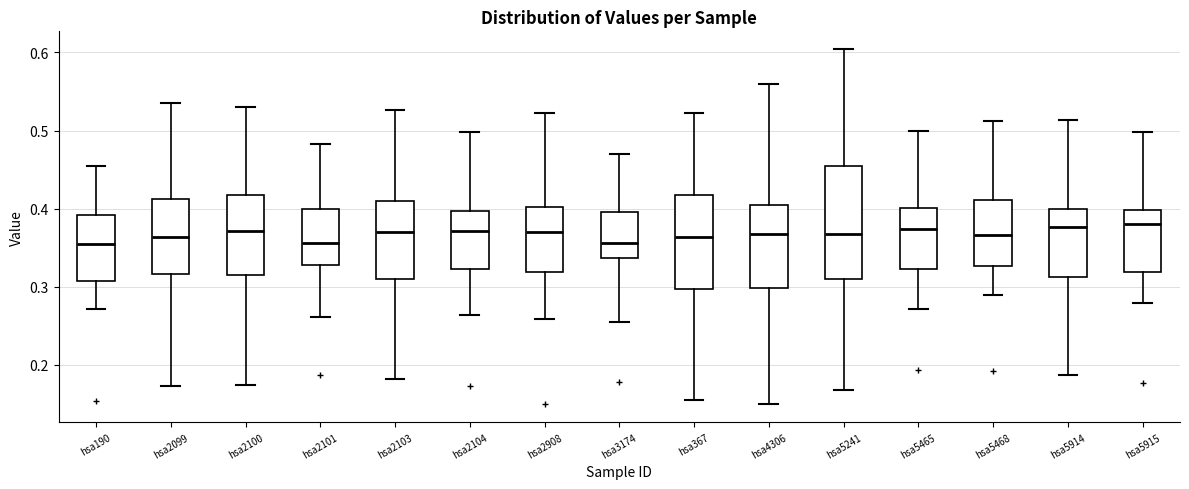

Which box is the tallest, from its lower edge to its upper edge?

hsa5241